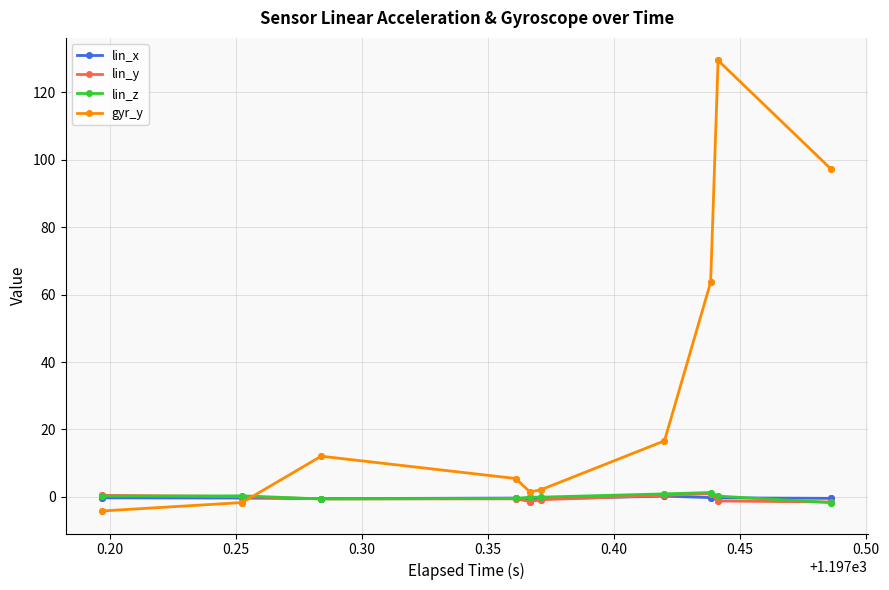

List the series in order of their peak value, lowest first.

lin_x, lin_y, lin_z, gyr_y